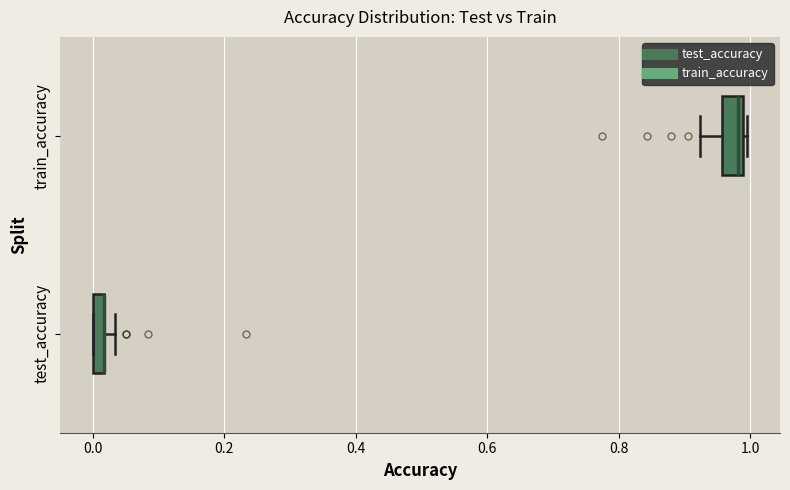

Where is the right edge of the box for test_accuracy on the x-axis? The values are not printed on the chart, so give them approximately, as read against the axis.

0.02